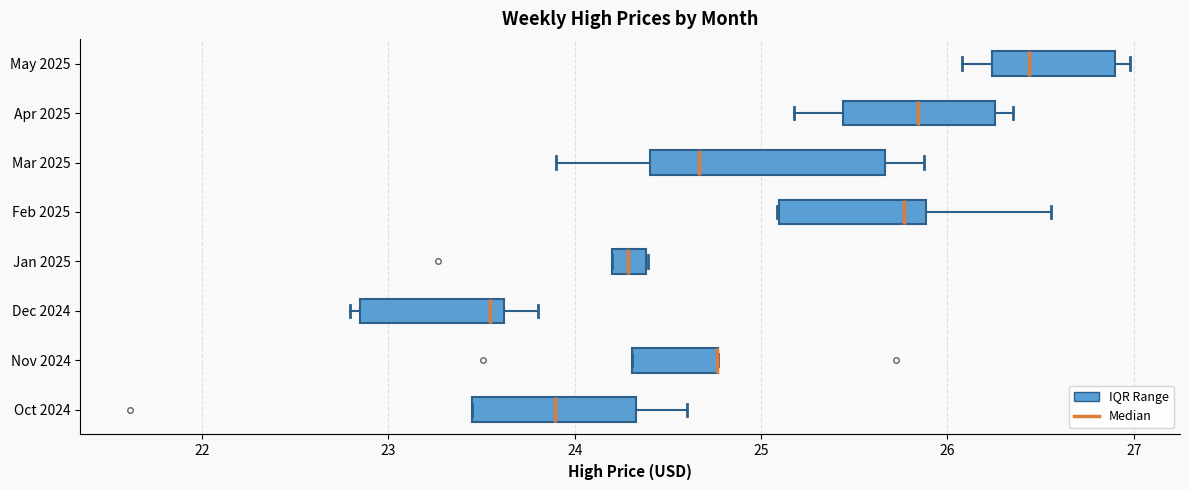

Comparing the boxes themselves (not the whiskers), which one is the widest?

Mar 2025